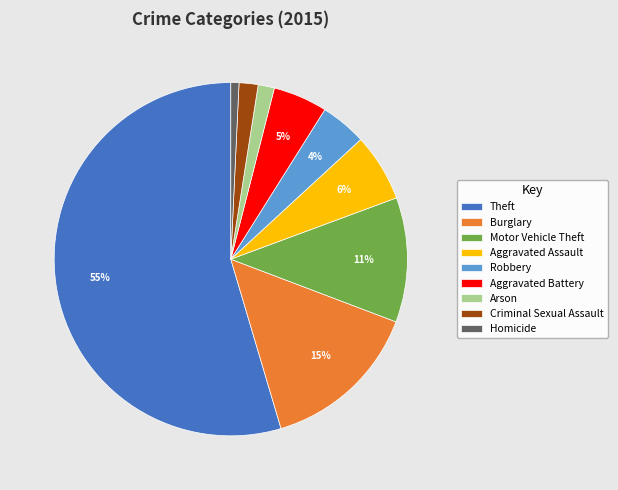

Which slice represents more than half of the pie?

Theft